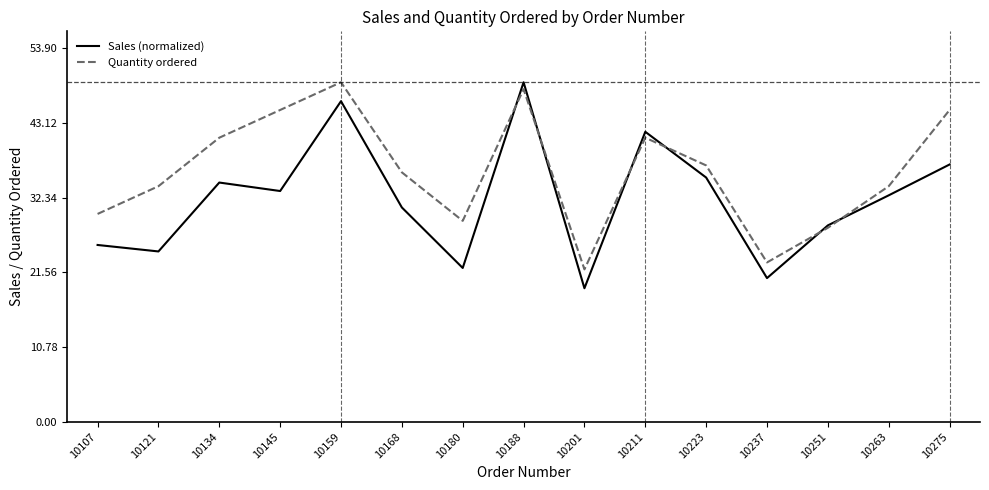

At which label does Sales (normalized) reach its minimum?

10201